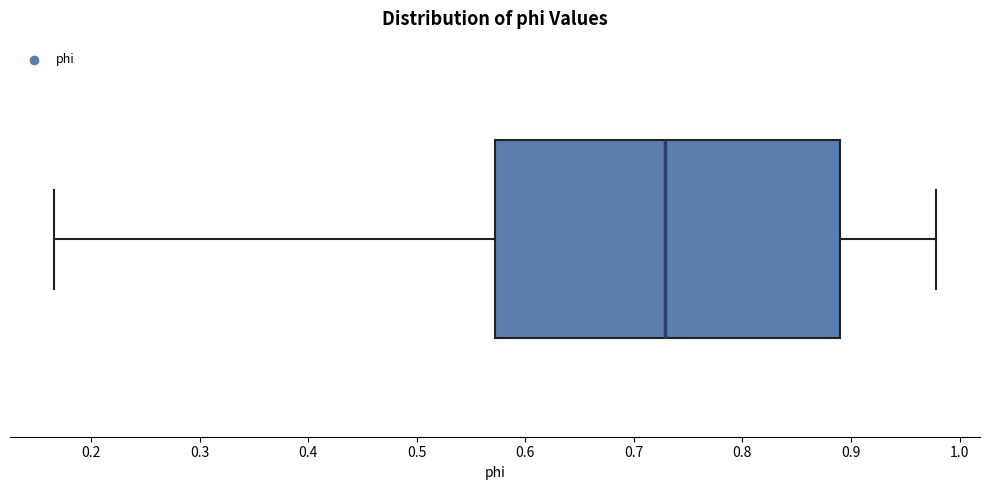

Transcribe this box plot: give where the median line is, the range the box spans, and where the two whiskers end, as read against the x-axis. The values are not printed on the chart, so give them approximately, as read against the axis.

median 0.73, box 0.57 to 0.89, whiskers 0.17 to 0.98